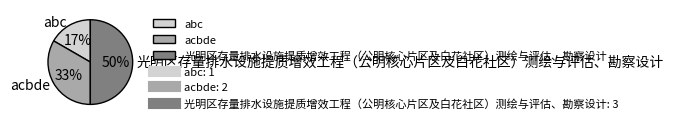

What is the ratio of the value at abc to the value at acbde?

0.5